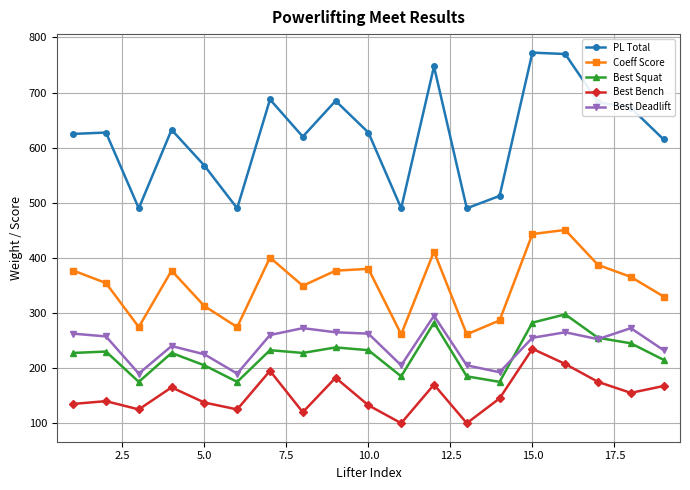

Which series has the widest spread of values?

PL Total